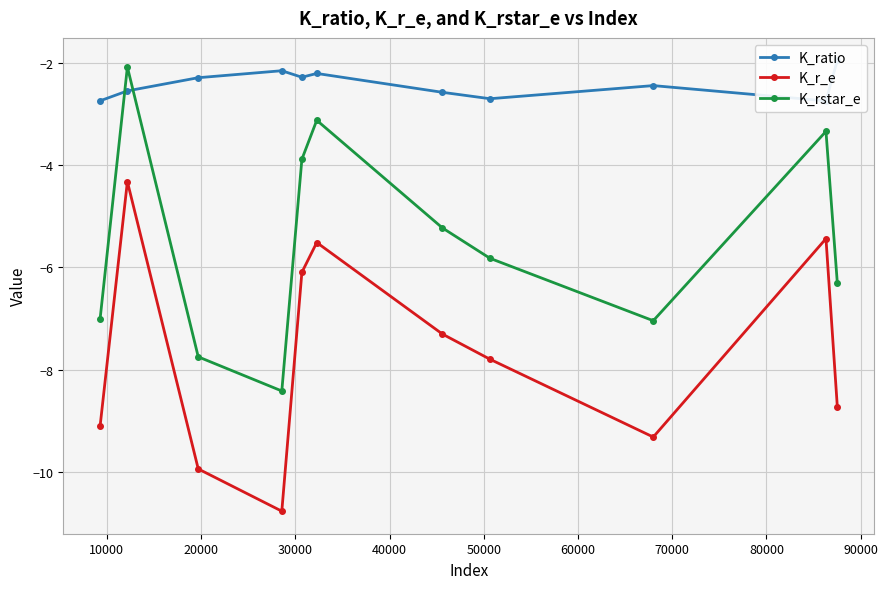

What is the value of the K_r_e point at the 11th from the left?

-8.7